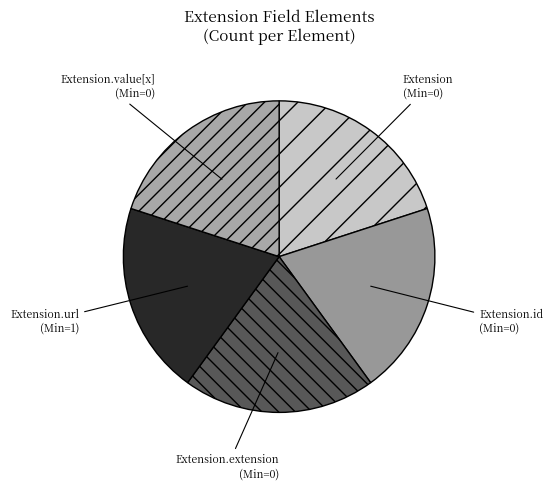

Approximately how many times larger is the value at Extension compared to Extension.url?

1.0